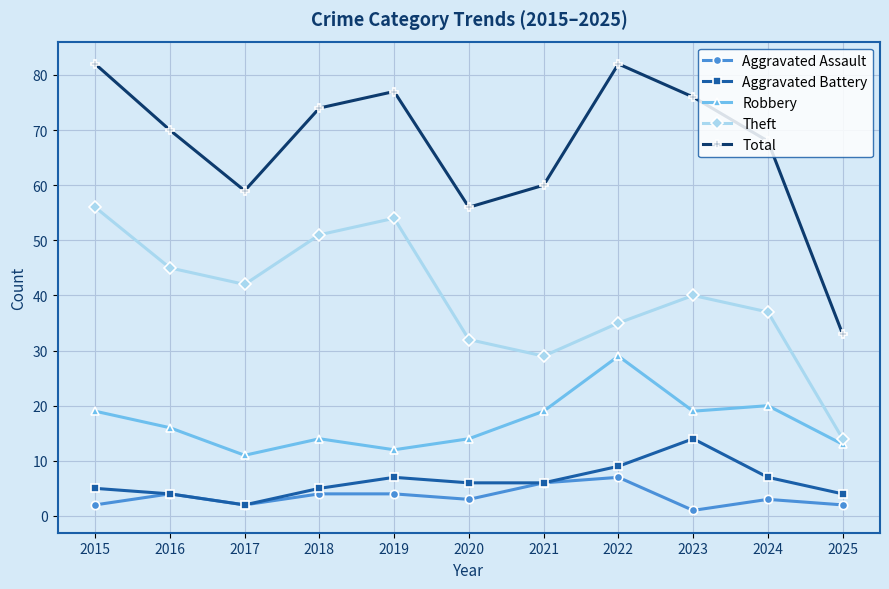

How many categories are shown in the chart?

11